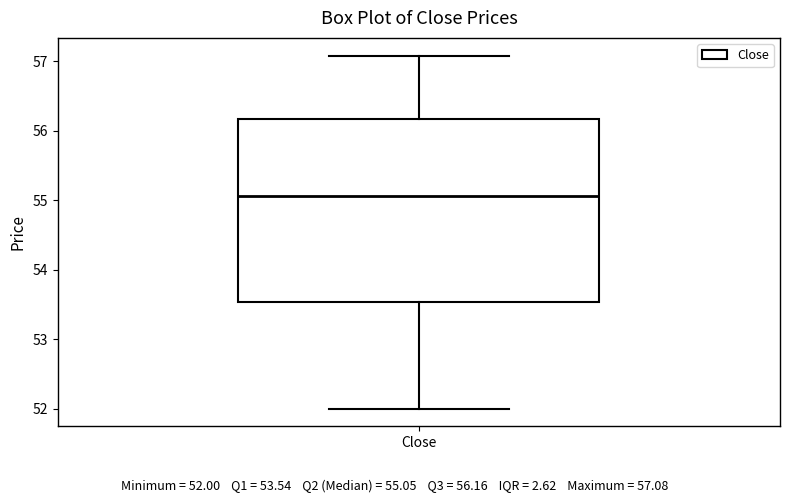

Read this box plot against the y-axis: the position of the median line, the range covered by the box, and the ends of both whiskers. The values are not printed on the chart, so give them approximately, as read against the axis.

median 55.1, box 53.5 to 56.2, whiskers 52.0 to 57.1